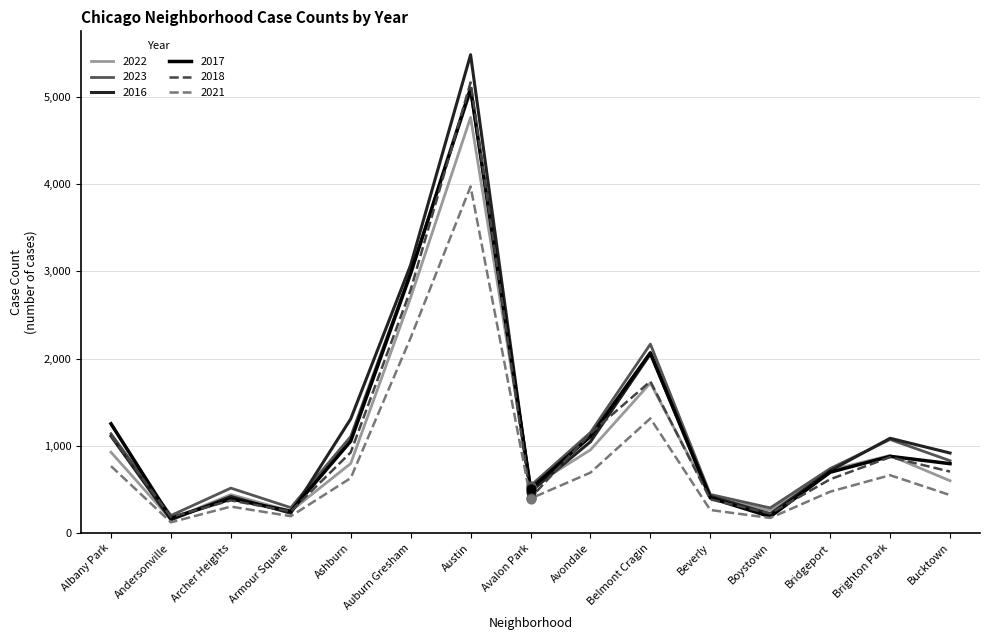

At which category is the sum across all series the highest?

Austin